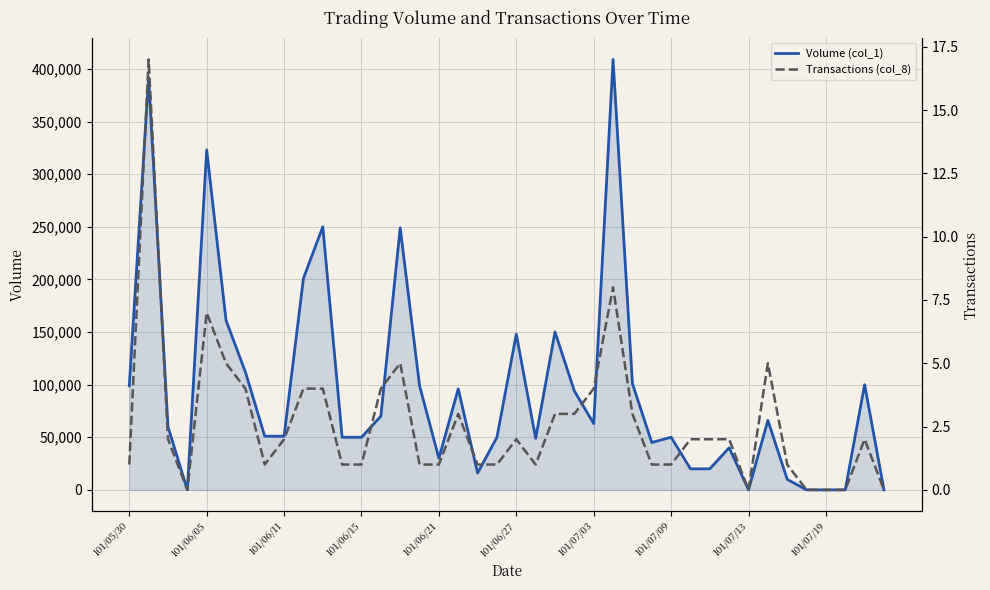

What is the difference between the Volume (col_1) values at 25 and 17?

313000